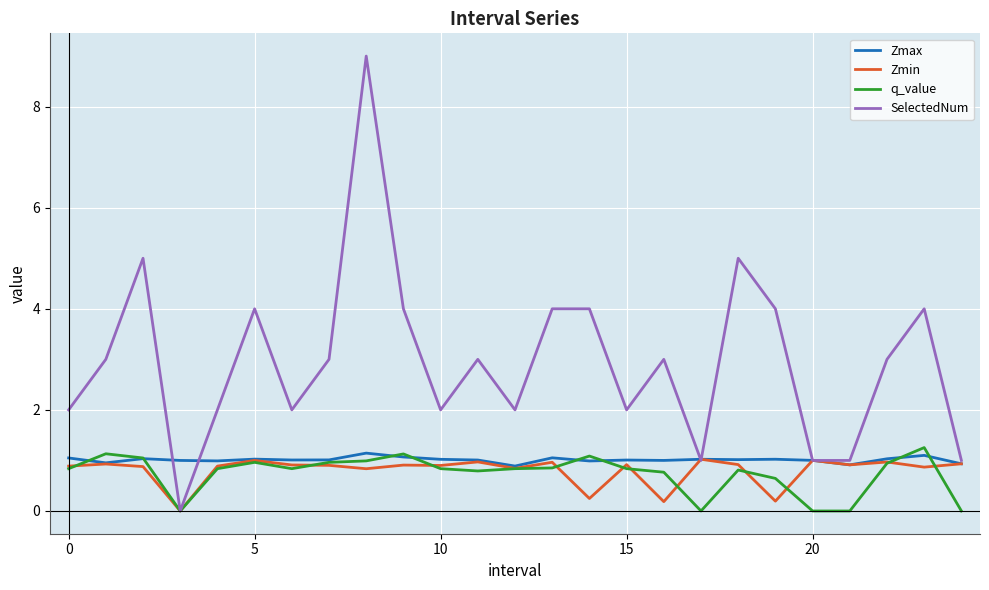

What is the greatest value displayed?

9.0